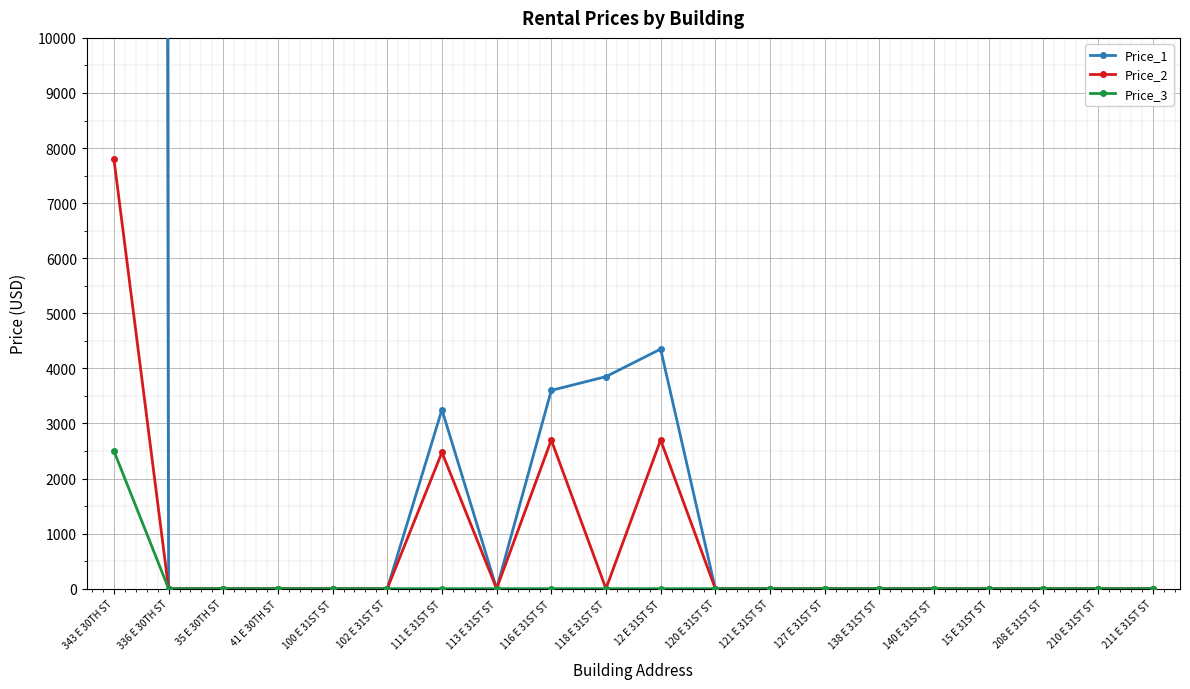

What are all the series names shown in the legend?

Price_1, Price_2, Price_3